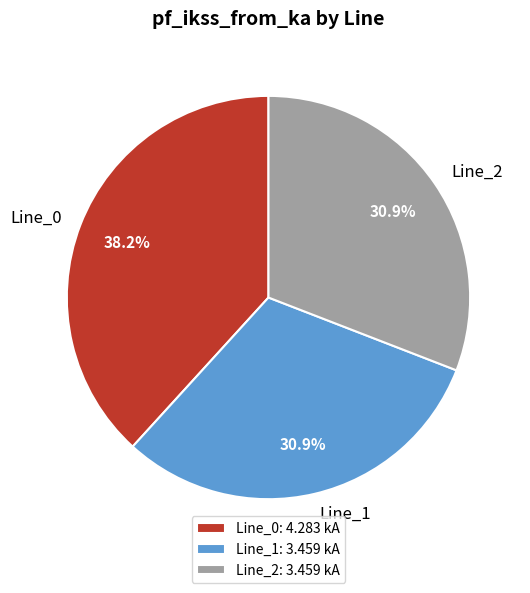

Which has a higher value, Line_0 or Line_2?

Line_0